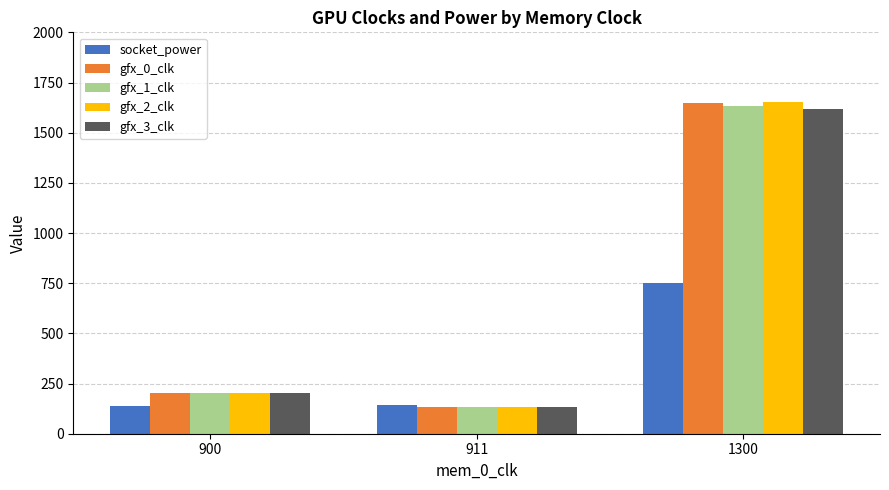

What is the spread (max minus min) of values at 1300?

902.0